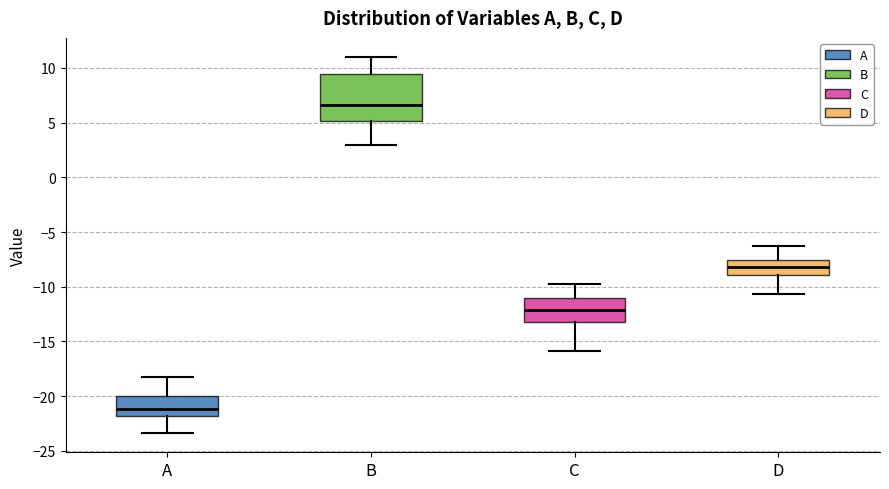

Where does the lower whisker of the box for C end on the y-axis? The values are not printed on the chart, so give them approximately, as read against the axis.

-16.0